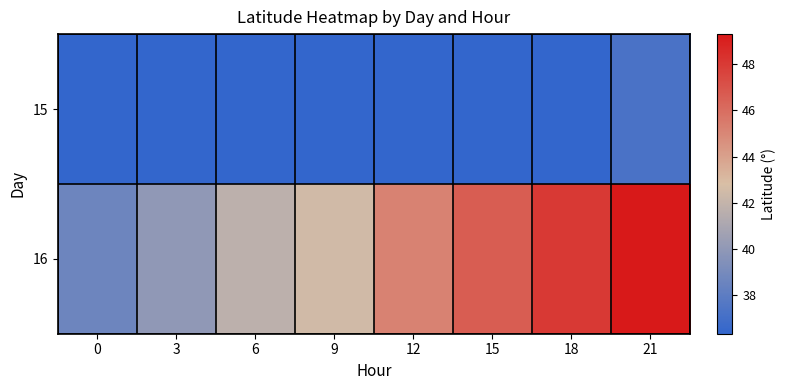

List the series in order of their peak value, lowest first.

15, 16